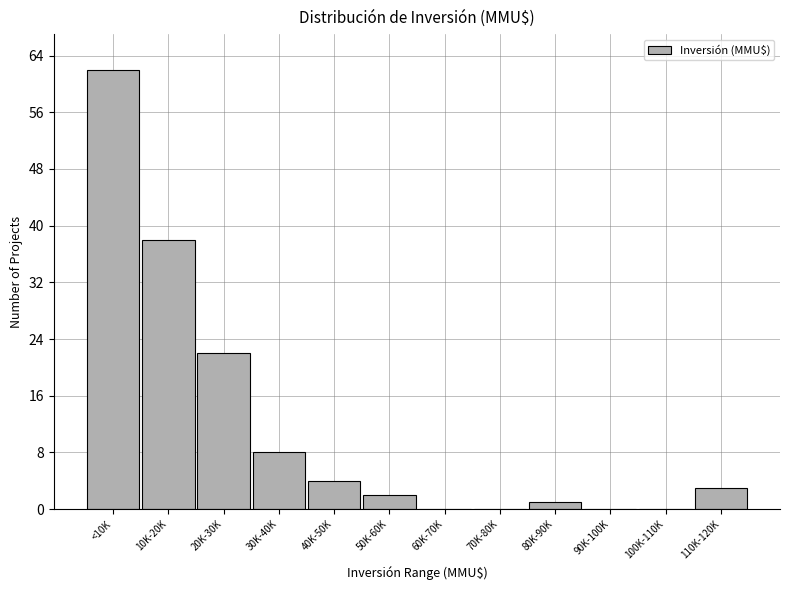

Reading left to right, extract all data points from this chart.

<10K=62	10K-20K=38	20K-30K=22	30K-40K=8	40K-50K=4	50K-60K=2	60K-70K=0	70K-80K=0	80K-90K=1	90K-100K=0	100K-110K=0	110K-120K=3